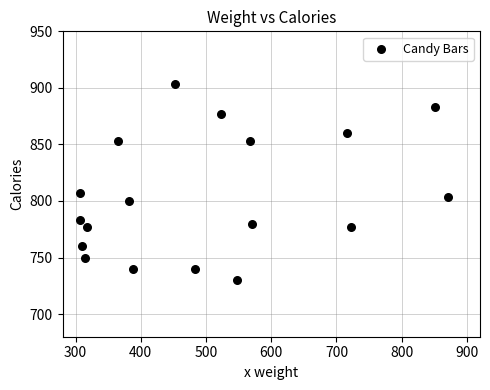

What Y value in the scatter plot is closest to 816?

806.7